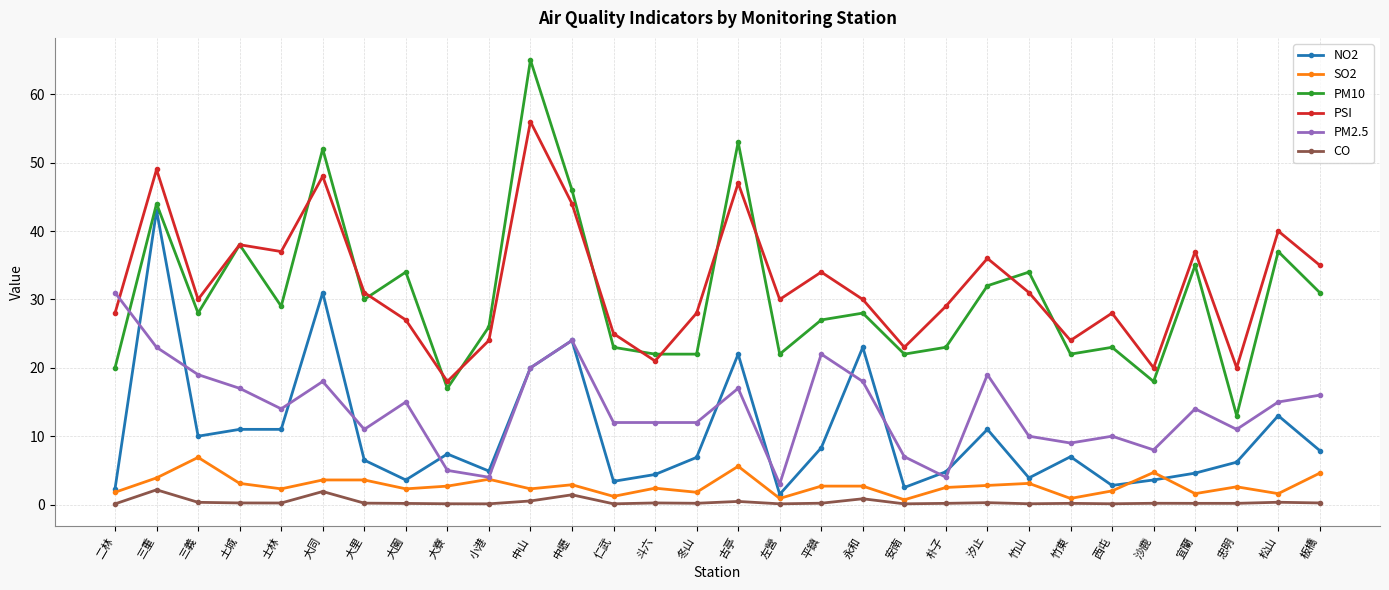

At which label does PM2.5 reach its peak?

二林